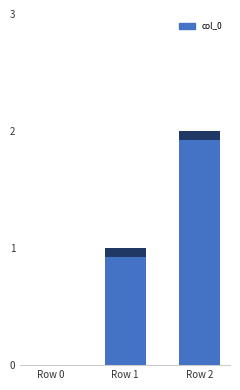

At which label is the value closest to 1?

Row 1